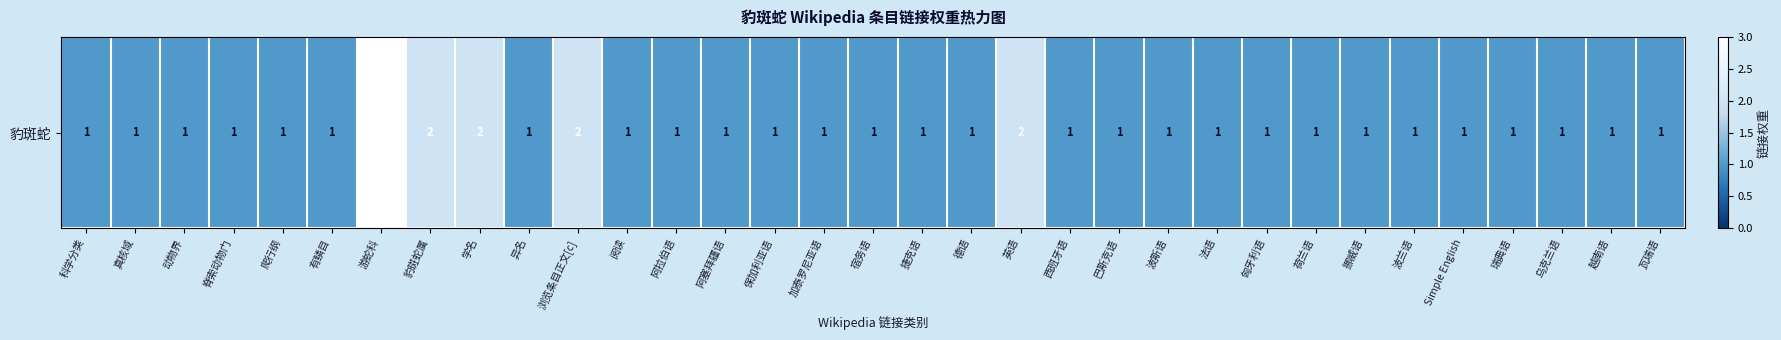

Between 挪威语 and 浏览条目正文[c], which is larger?

浏览条目正文[c]